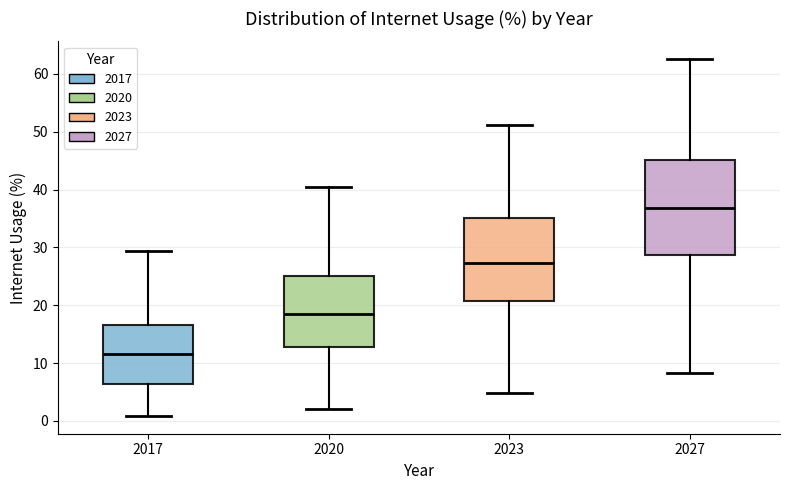

Reading left to right, read every box against the y-axis: the position of its median line, the range the box covers, and the ends of its whiskers. The values are not printed on the chart, so give them approximately, as read against the axis.

2017: median 12, box 6 to 17, whiskers 1 to 29
2020: median 18, box 13 to 25, whiskers 2 to 40
2023: median 27, box 21 to 35, whiskers 5 to 51
2027: median 37, box 29 to 45, whiskers 8 to 63